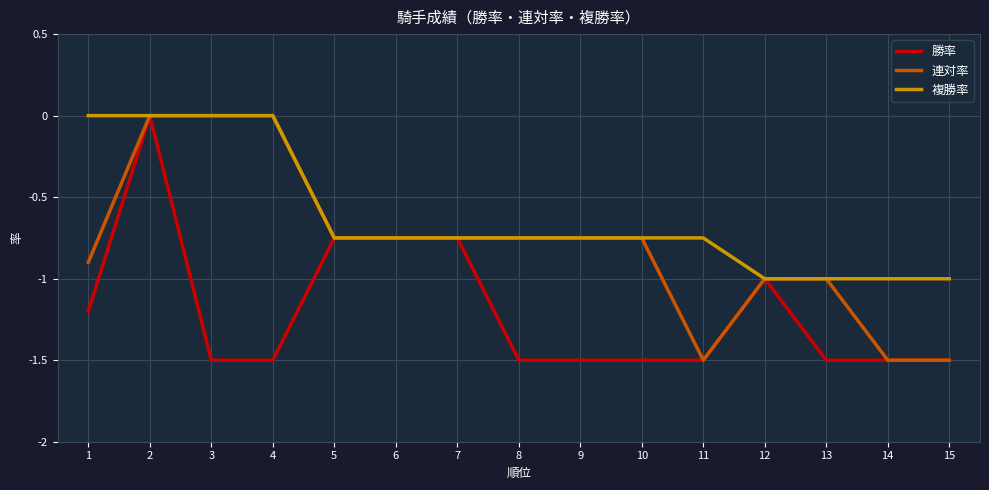

What is the sum of all 連対率 values?

-11.9